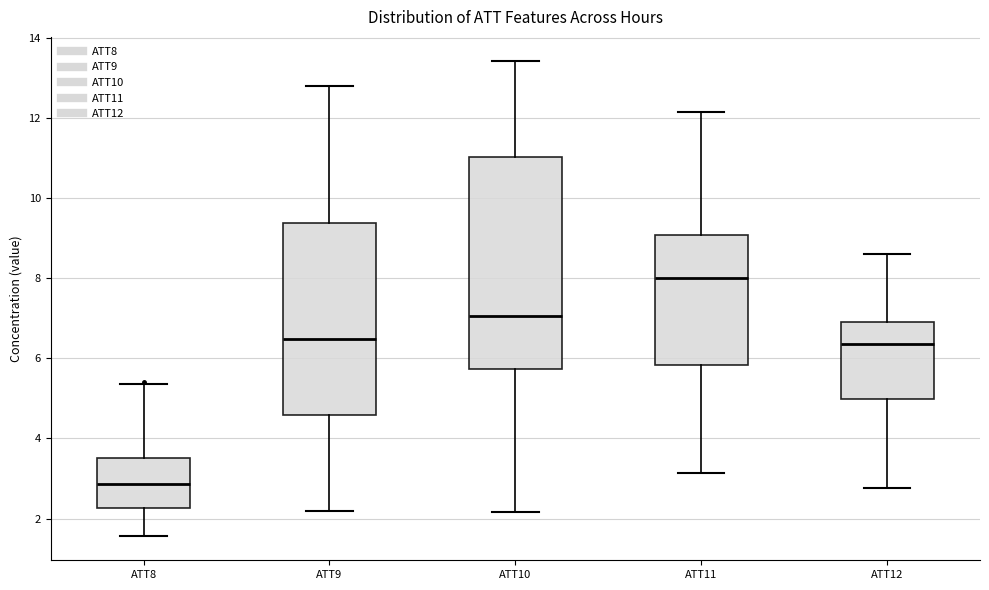

Which box has the highest median line?

ATT11